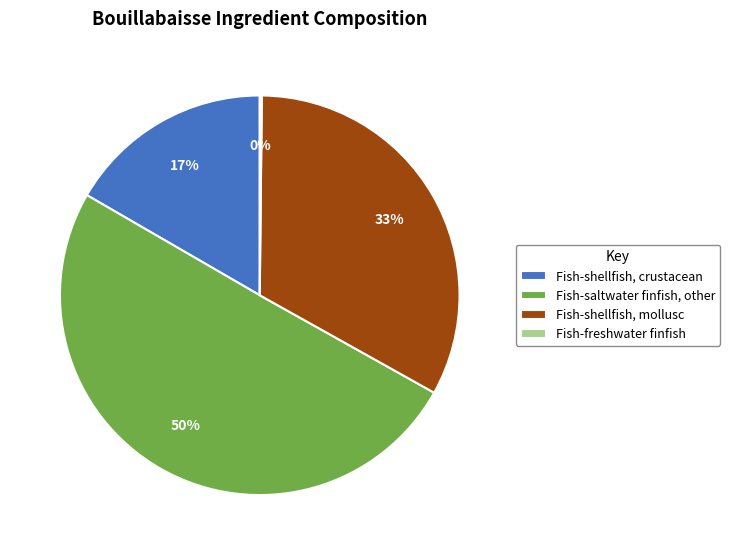

To the nearest percent, what is the average slice percentage?

25%